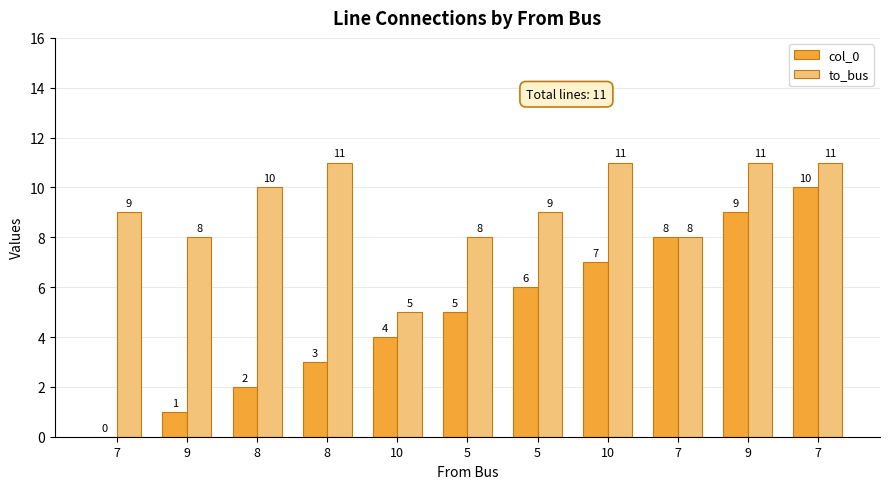

How many distinct data groups are displayed?

2